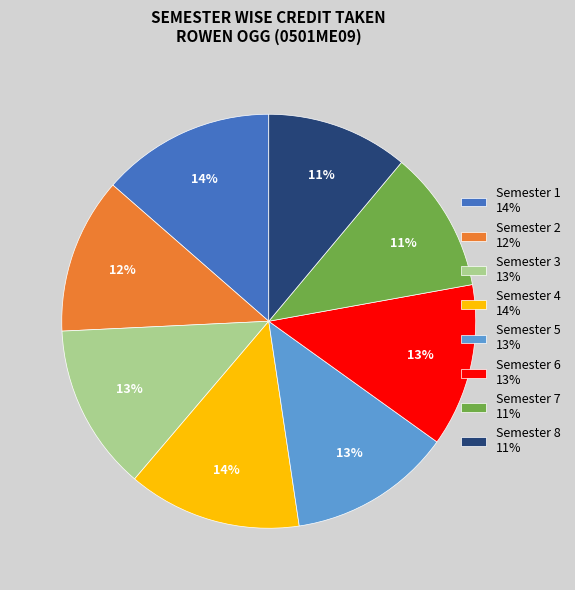

The Semester 7 11% slice represents 11% of the pie. True or false?

True